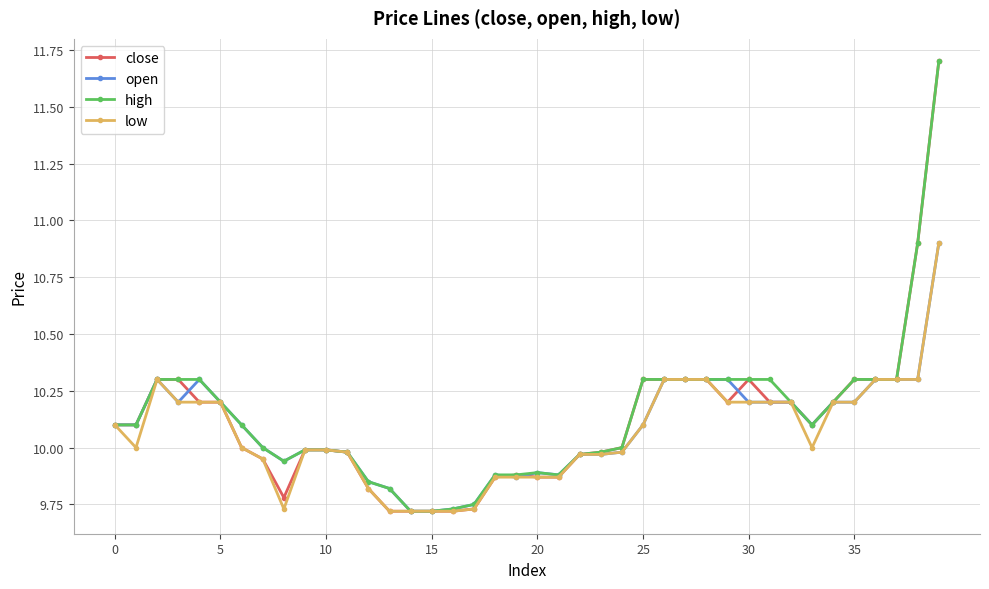

What is the highest value of the open series?

10.9